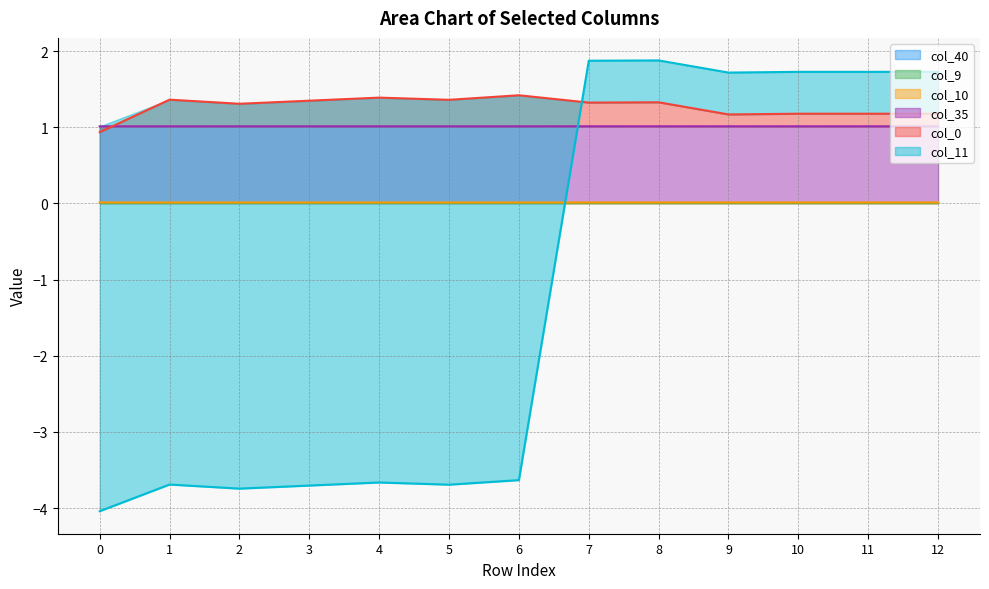

The col_10 series shows 0.0 at 0. True or false?

True